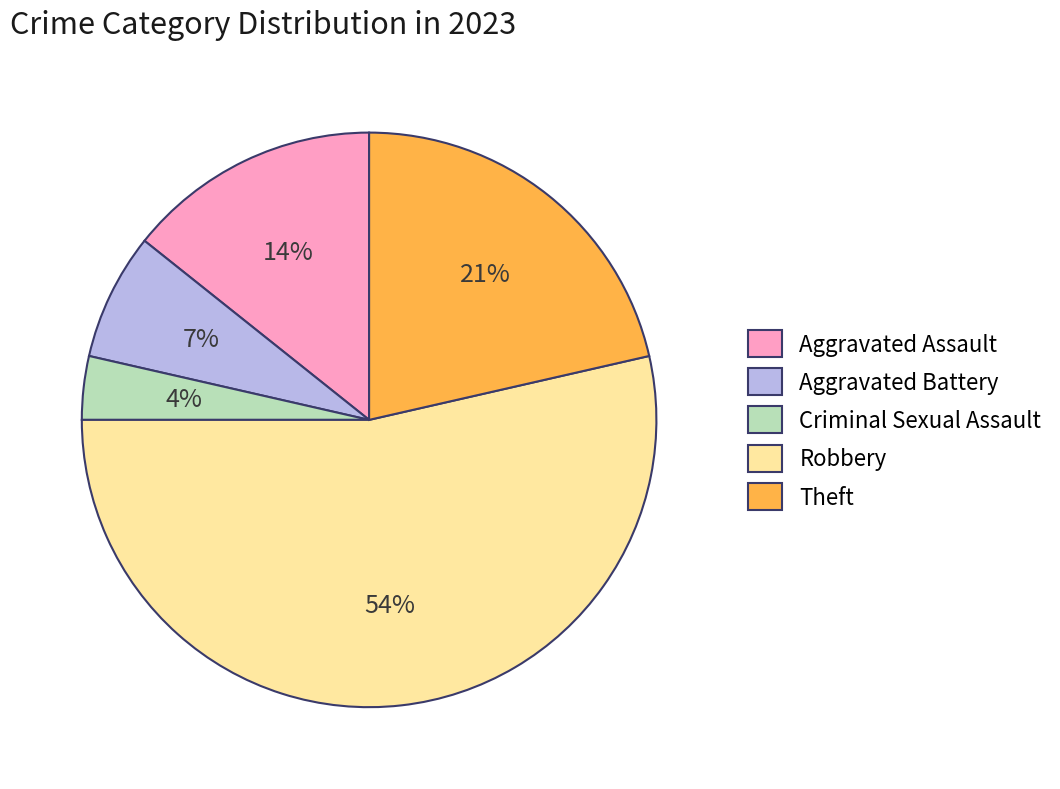

Approximately how many times larger is the value at Criminal Sexual Assault compared to Robbery?

0.1